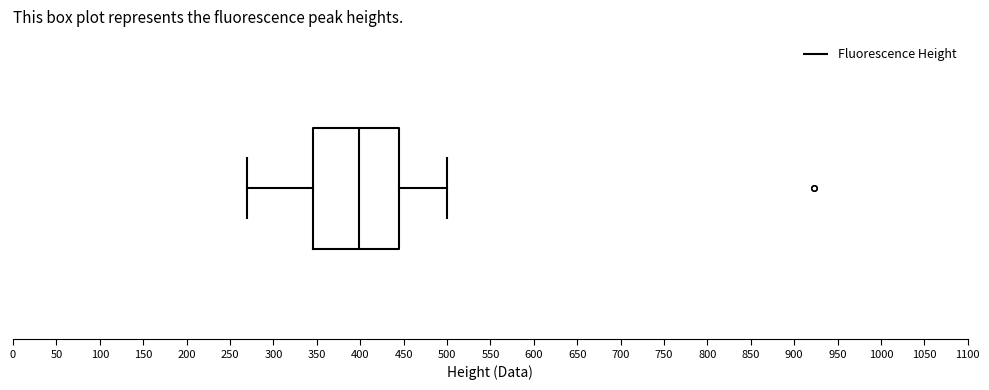

Read this box plot against the x-axis: the position of the median line, the range covered by the box, and the ends of both whiskers. The values are not printed on the chart, so give them approximately, as read against the axis.

median 400, box 345 to 445, whiskers 270 to 500